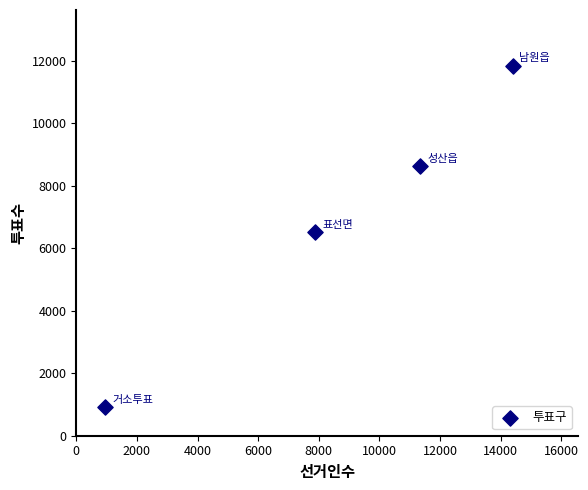

What is the average Y value?

6980